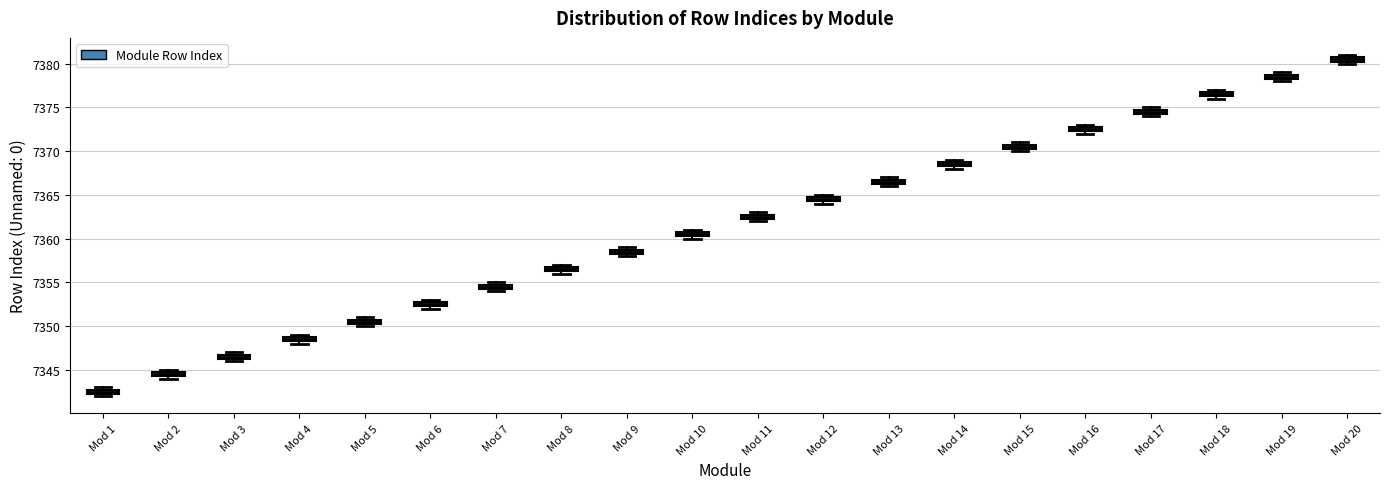

Where is the upper edge of the box for Mod 1 on the y-axis? The values are not printed on the chart, so give them approximately, as read against the axis.

7343.0